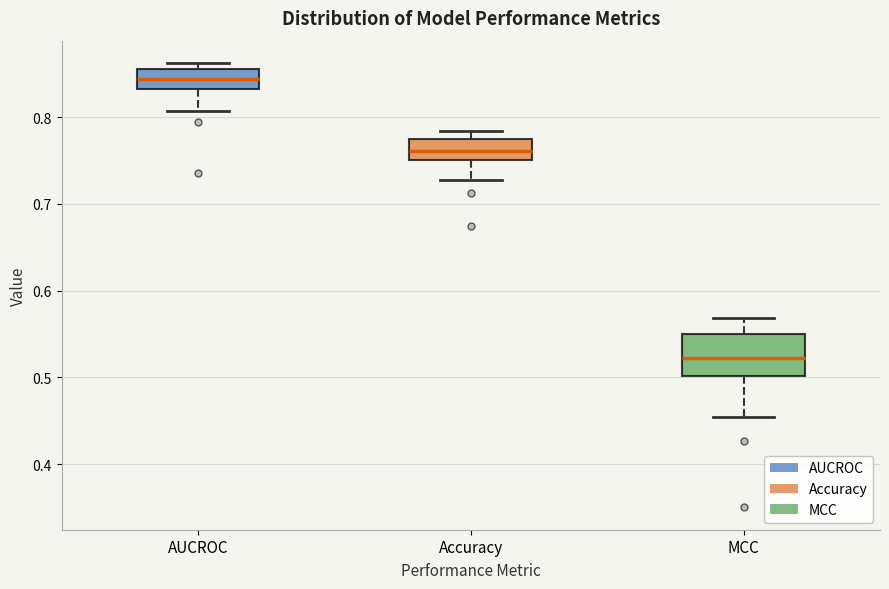

Where is the upper edge of the box for MCC on the y-axis? The values are not printed on the chart, so give them approximately, as read against the axis.

0.55